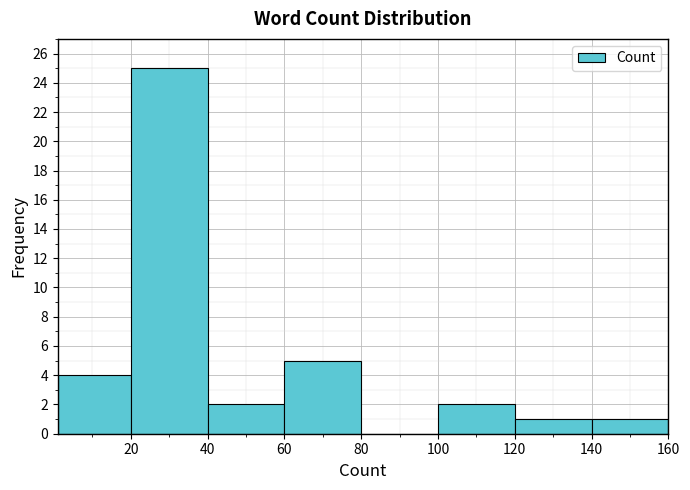

How tall is the bar that spans 1 to 20 on the x-axis? Neither the bar edges nor the heights are printed on the chart, so give them approximately, as read against the axes.

4